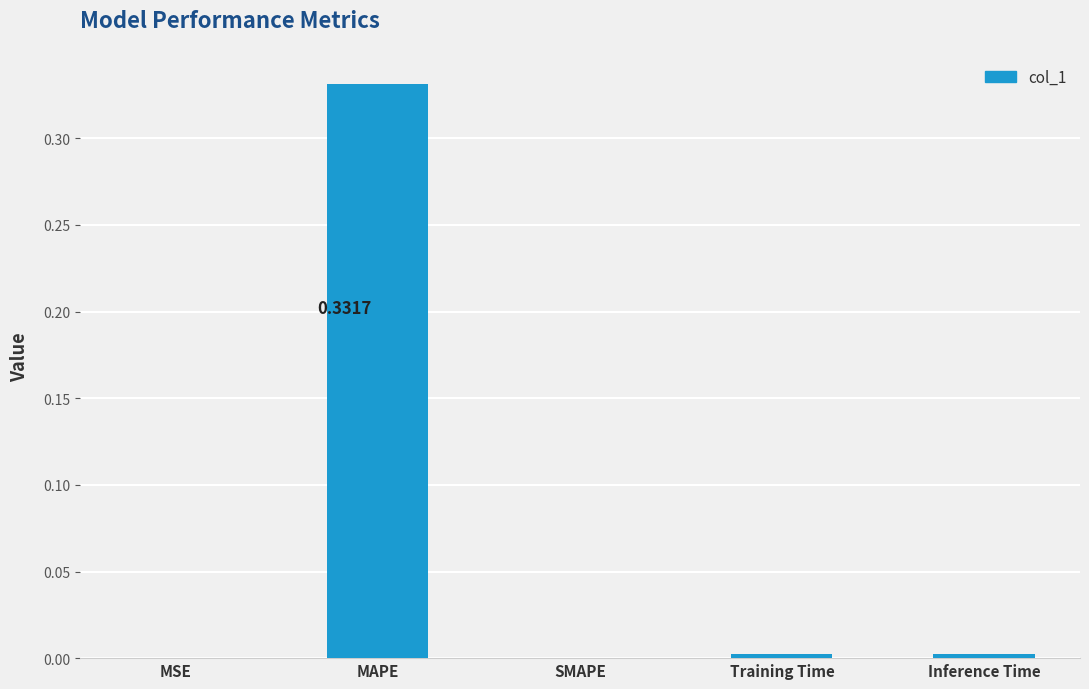

Are the bars horizontal?

No